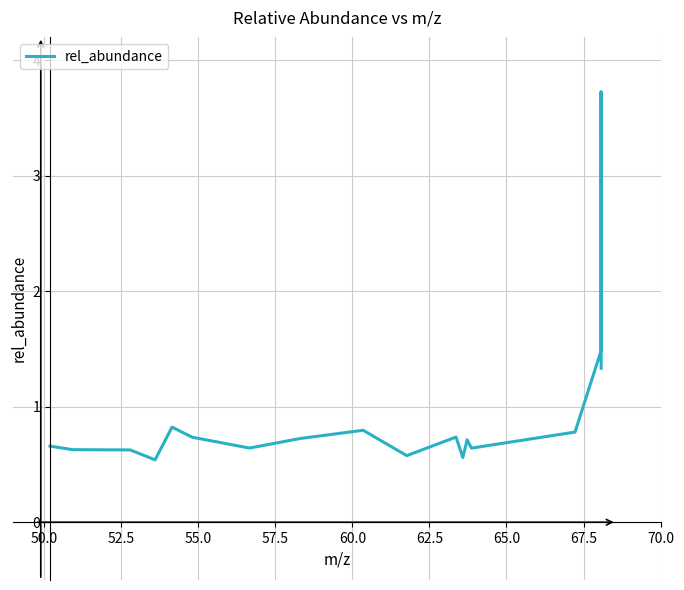

What is the minimum value shown in the chart?

0.5